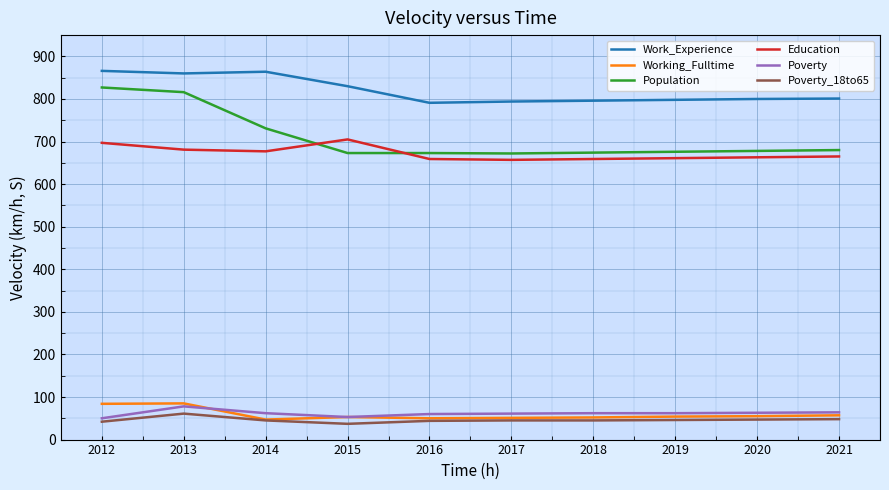

How many categories are shown in the chart?

10